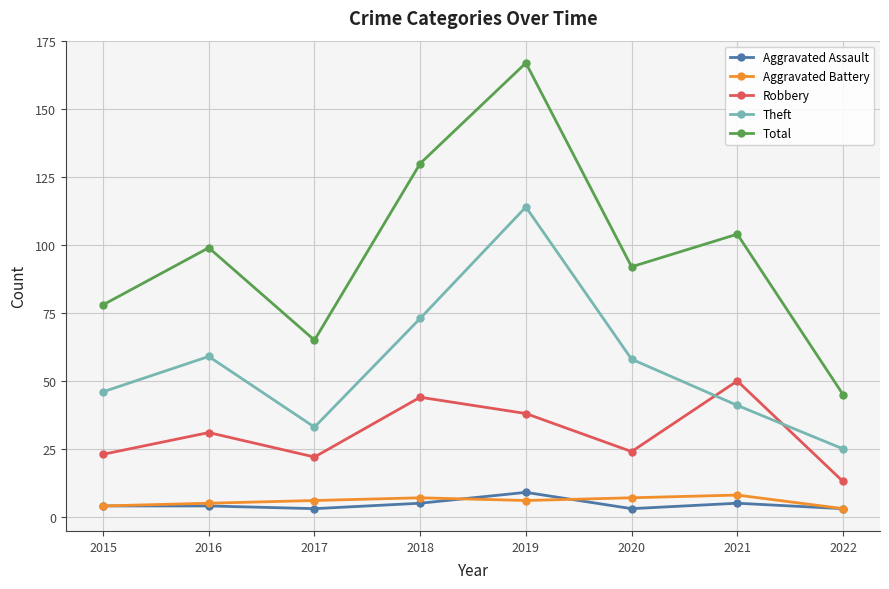

How many categories are shown in the chart?

8